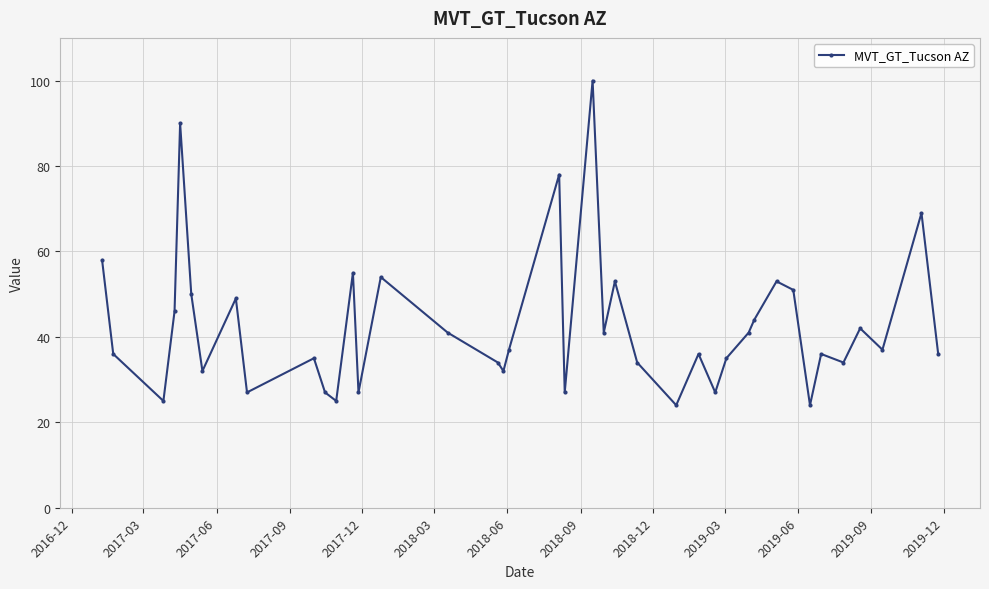

What is the value of the 29th point from the left?

35